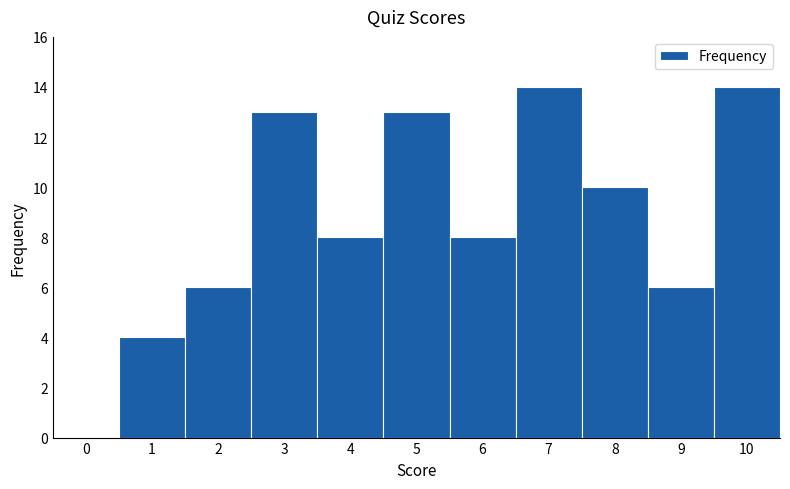

Reading left to right, list every bar in this chart as the range it spans on the x-axis followed by its height. The values are not printed on the chart, so give them approximately, as read against the axis.

-0.5 to 0.5: 0
0.5 to 1.5: 4
1.5 to 2.5: 6
2.5 to 3.5: 13
3.5 to 4.5: 8
4.5 to 5.5: 13
5.5 to 6.5: 8
6.5 to 7.5: 14
7.5 to 8.5: 10
8.5 to 9.5: 6
9.5 to 10.5: 14